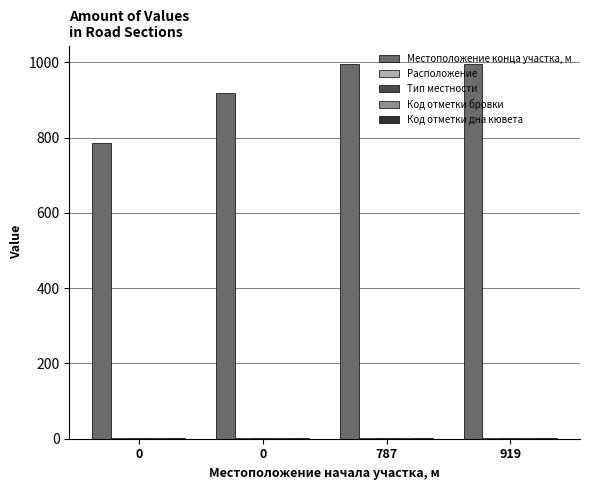

How many groups of bars are there?

4